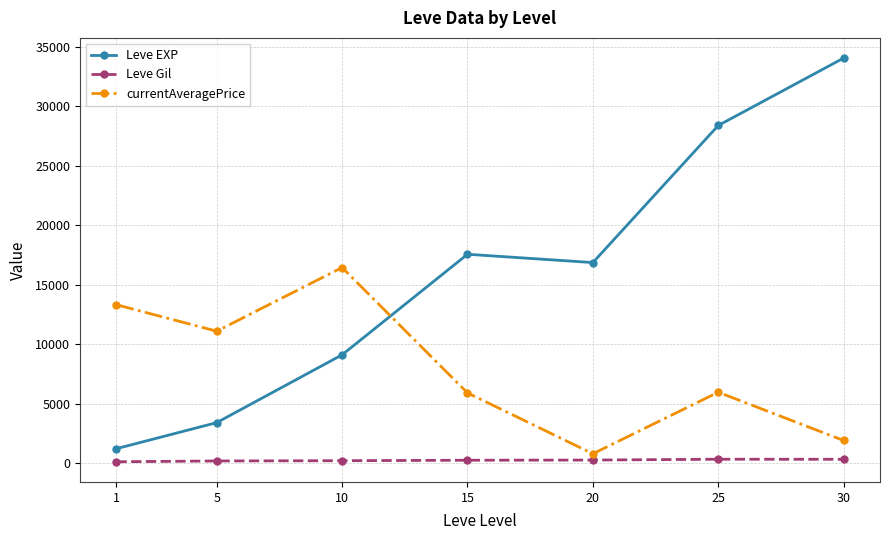

At 30, list the series in order from smallest to largest.

Leve Gil, currentAveragePrice, Leve EXP